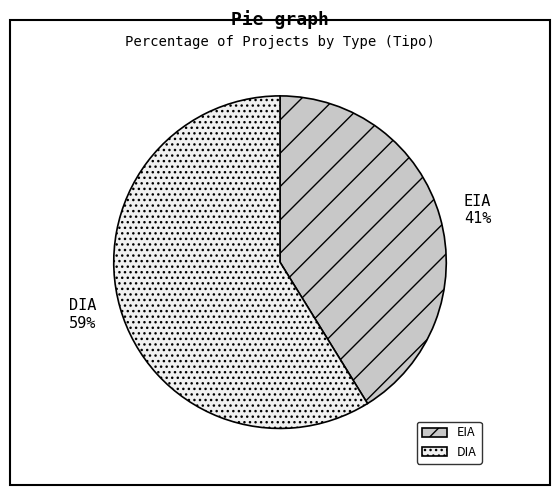

Is it true that EIA is 36% of the pie?

False